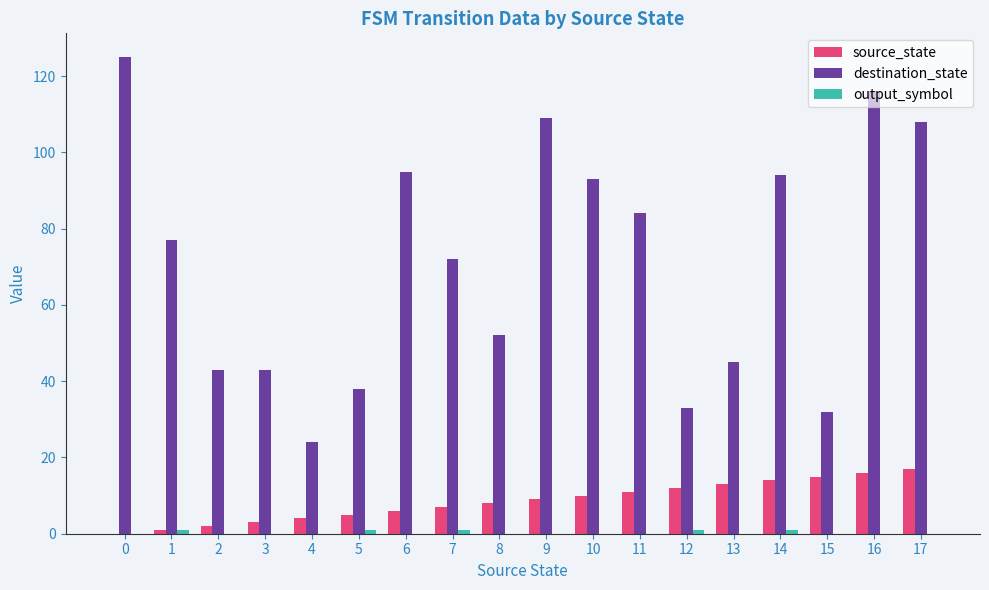

How many data points does each series have?

18